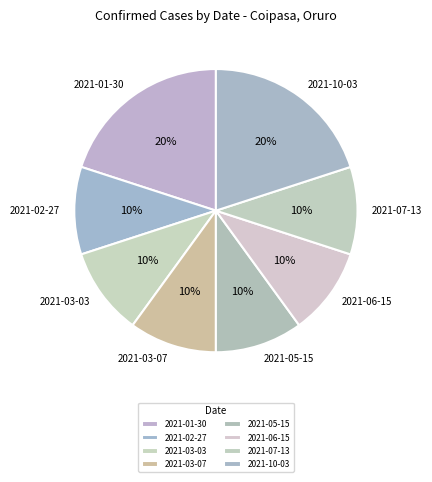

To the nearest percent, what is the difference between the 2021-01-30 and 2021-07-13 slice percentages?

10%